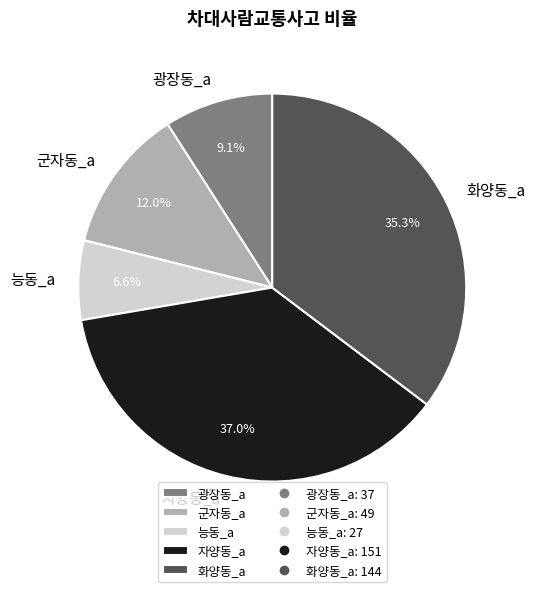

What is the smallest slice in the pie chart?

능동_a